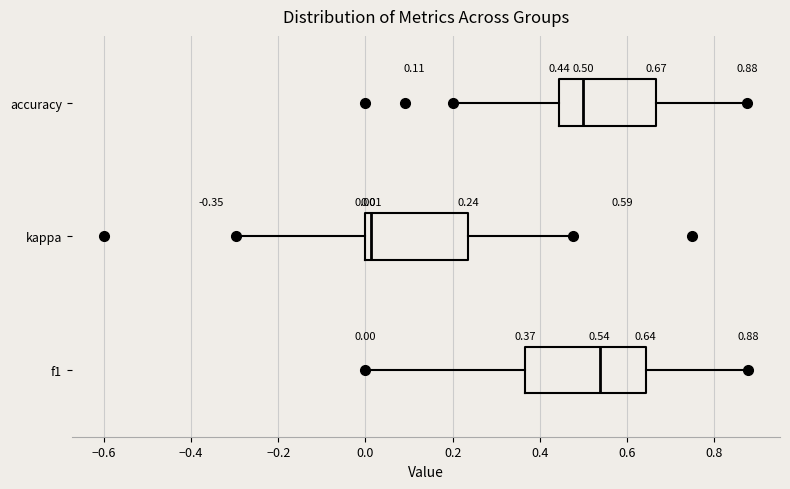

Which box has the furthest to the left median line?

kappa